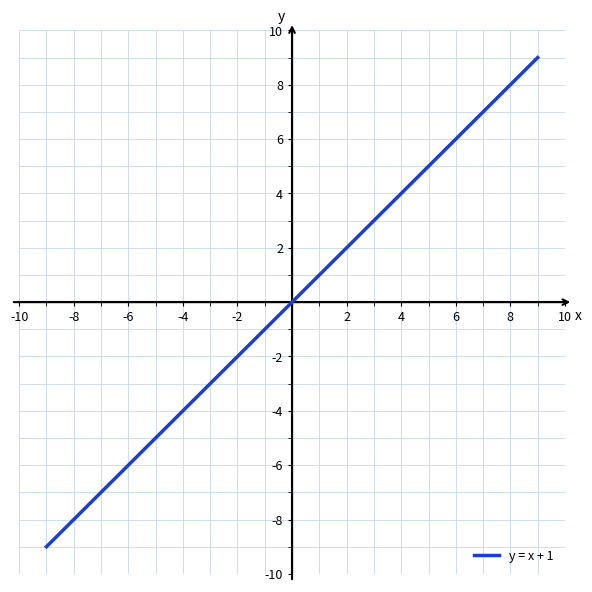

How many lines are shown in the chart?

1